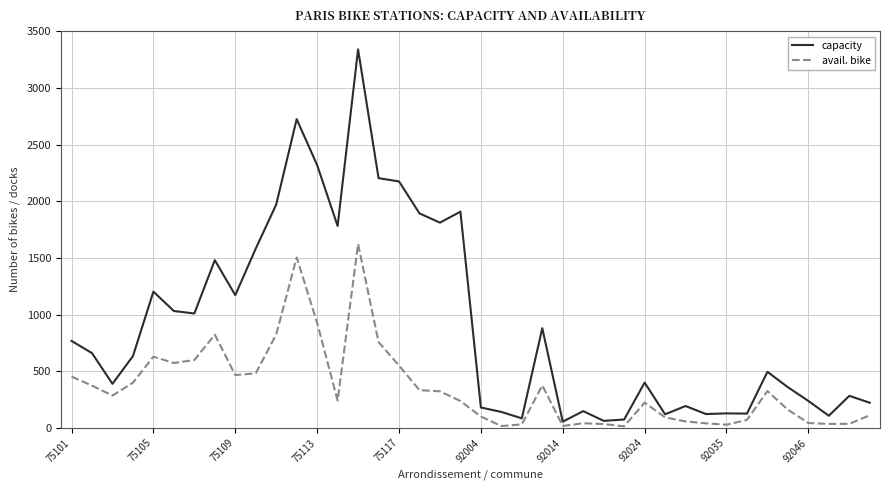

Which series has the widest spread of values?

capacity